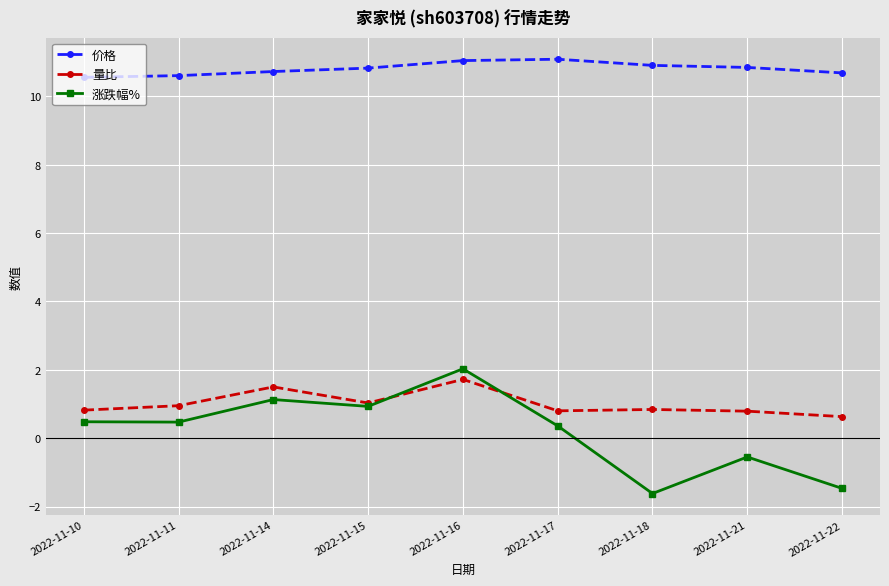

True or false: 价格 and 涨跌幅% intersect in this chart.

False